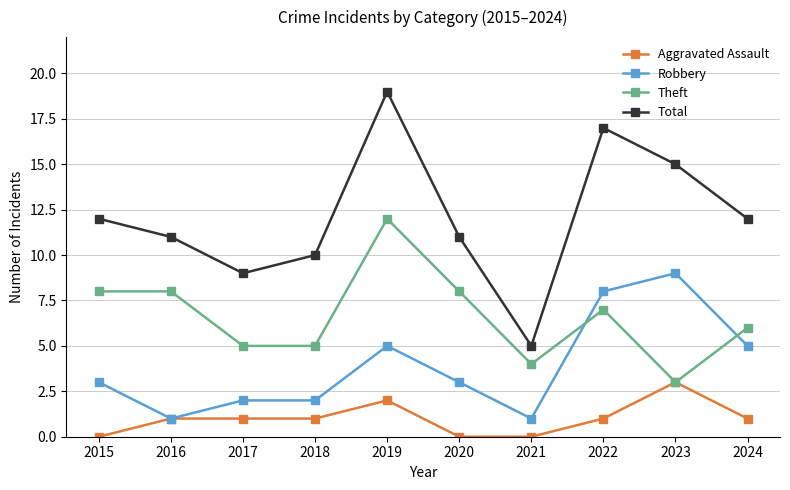

Rank the series at 2024 from highest to lowest value.

Total, Theft, Robbery, Aggravated Assault